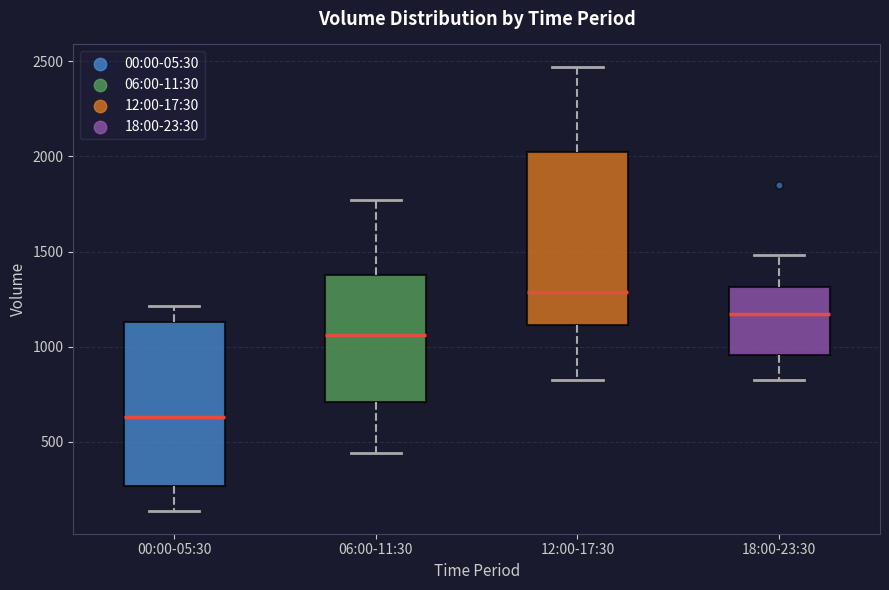

Where is the upper edge of the box for 00:00-05:30 on the y-axis? The values are not printed on the chart, so give them approximately, as read against the axis.

1150